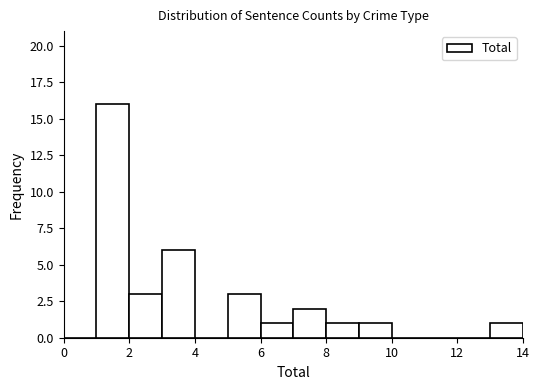

Which range on the x-axis has the tallest bar?

1 to 2